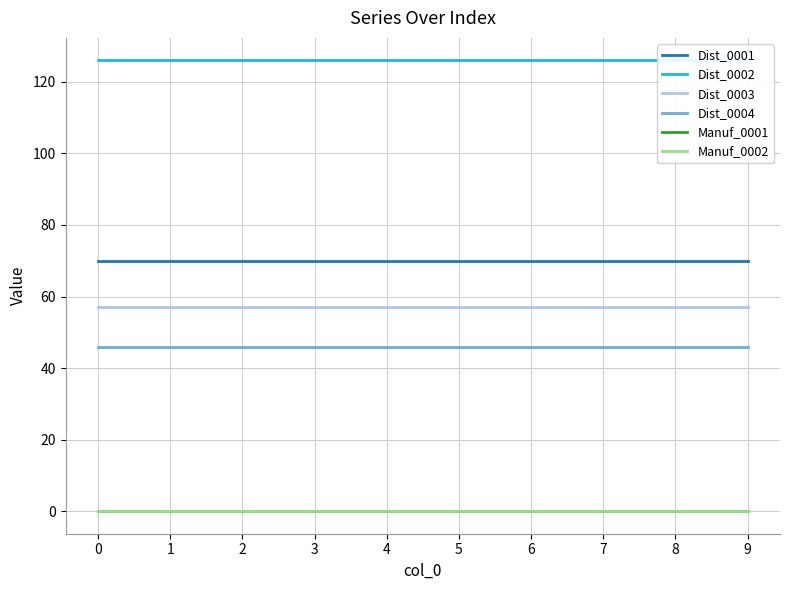

True or false: Dist_0001 has more than 2 interior local peaks.

False